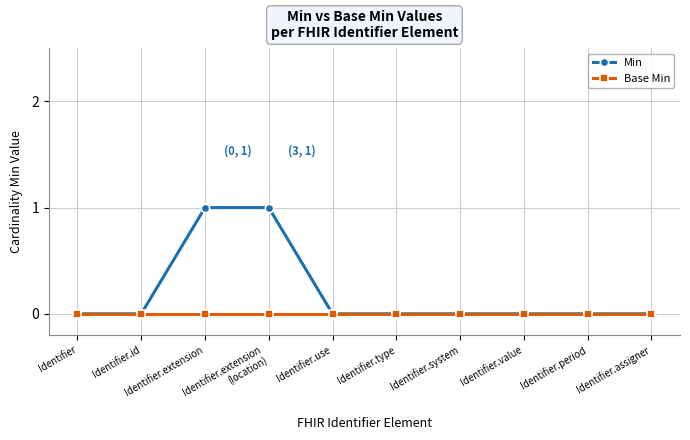

What position from the left is Identifier.extension?

3